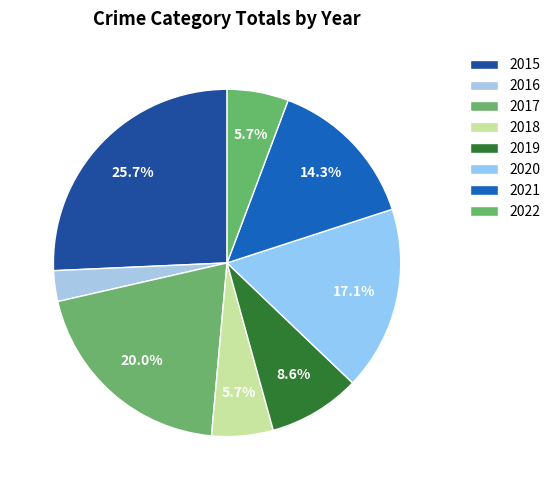

The 2020 slice represents 17% of the pie. True or false?

True